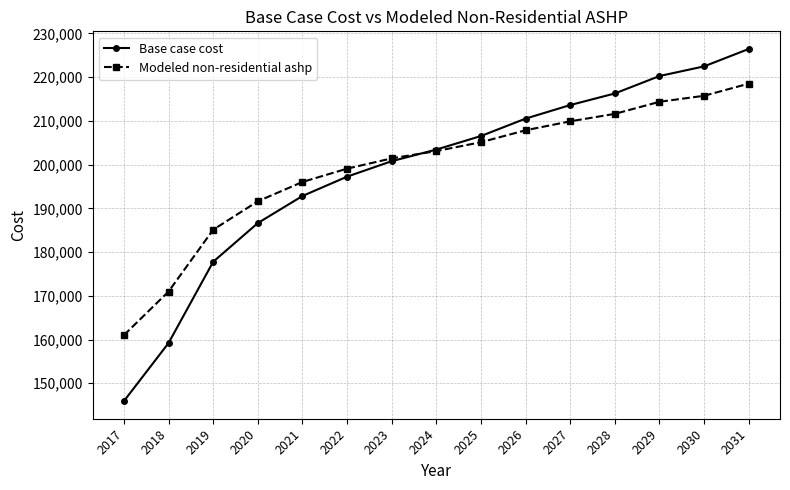

True or false: Base case cost has more than 1 points higher than both neighbors.

False